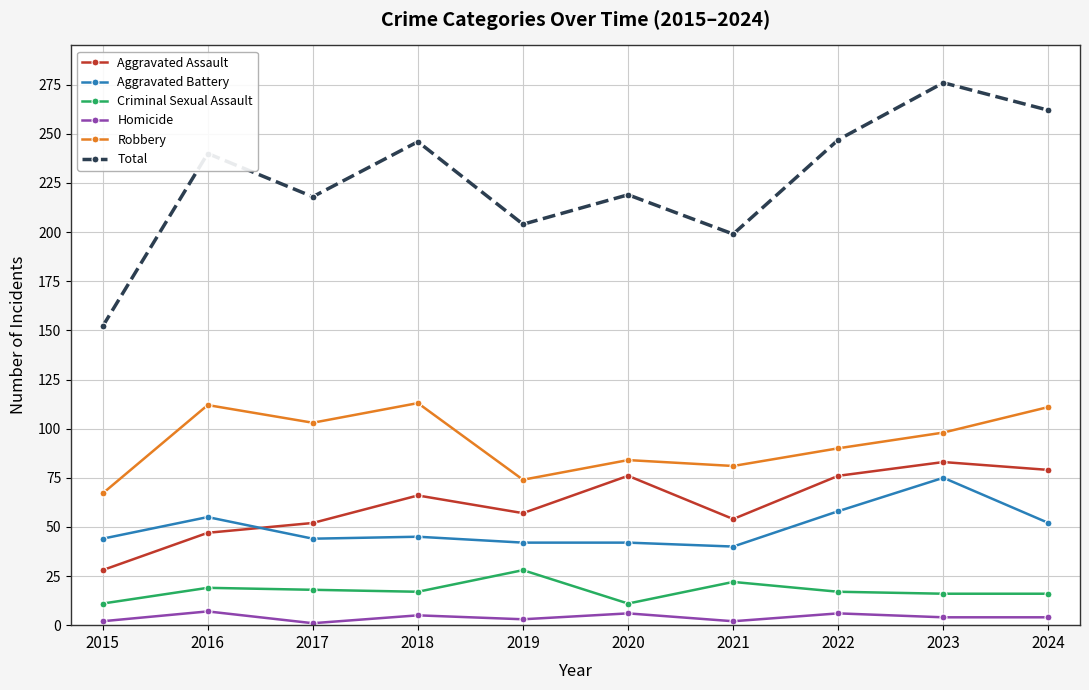

What is the average value of the Aggravated Battery series?

50